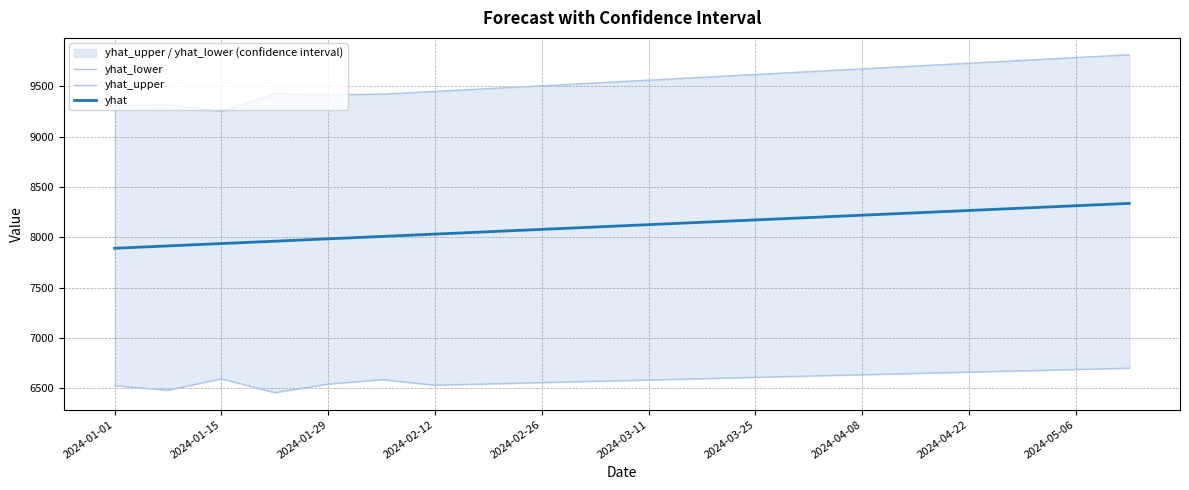

What is the maximum value for yhat?

8337.9